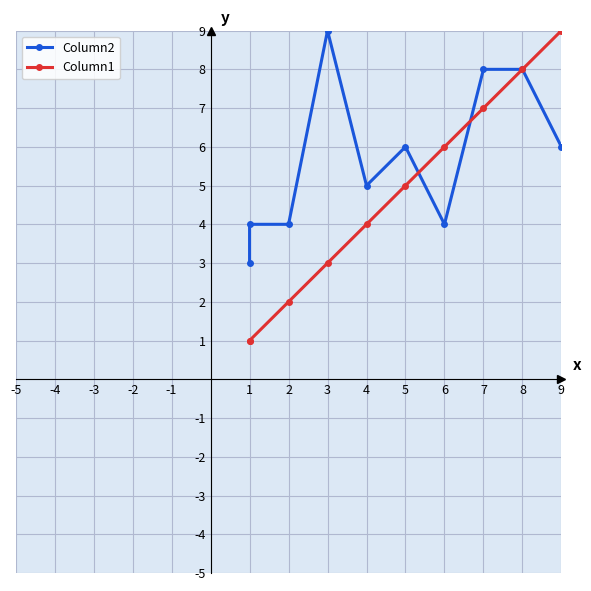

How many intersections are there between Column2 and Column1?

2